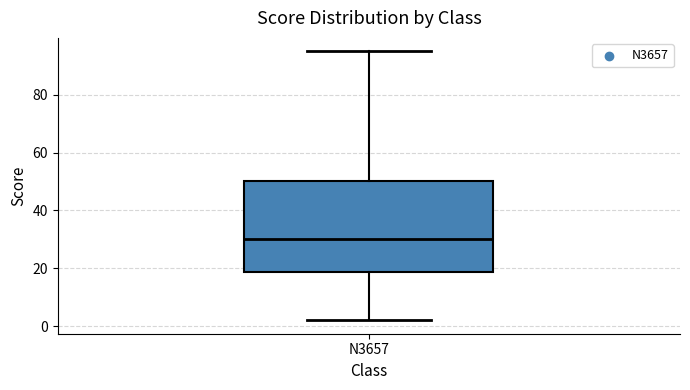

Read this box plot against the y-axis: the position of the median line, the range covered by the box, and the ends of both whiskers. The values are not printed on the chart, so give them approximately, as read against the axis.

median 30, box 18 to 50, whiskers 2 to 96